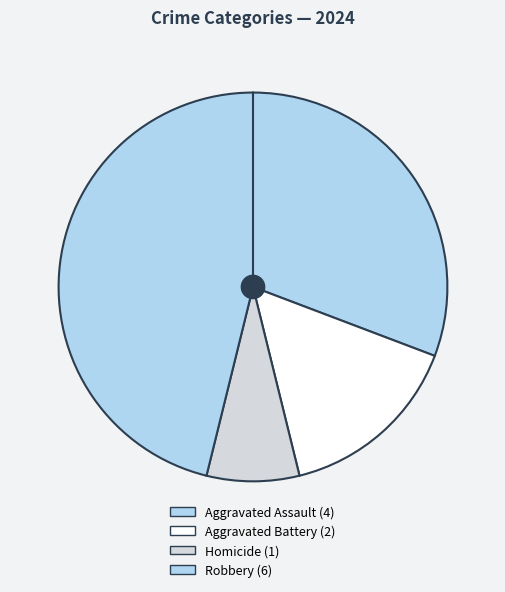

What portion of the pie excludes Robbery?

53.8%